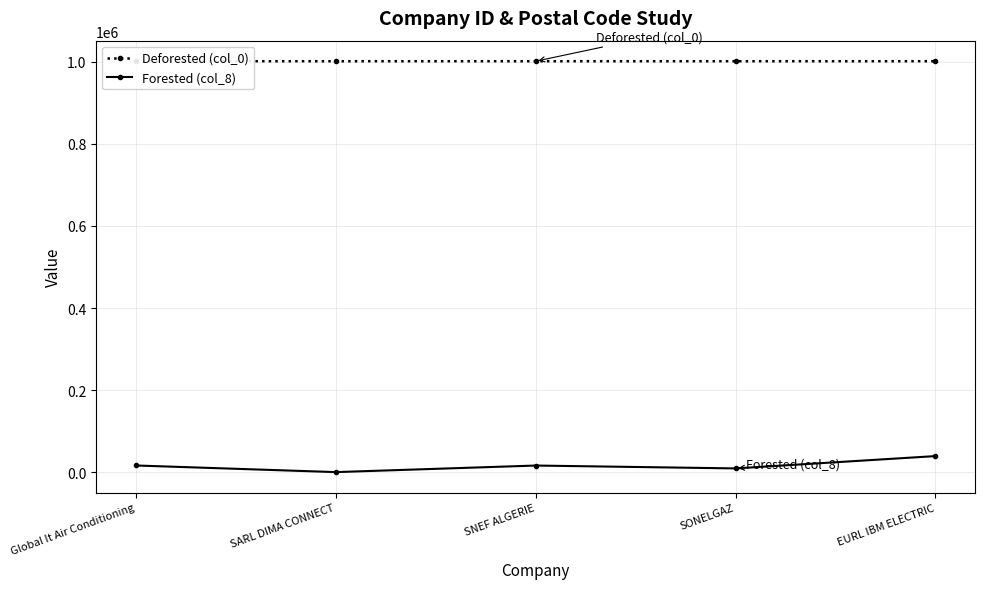

The Deforested (col_0) series shows 1001677 at EURL IBM ELECTRIC. True or false?

True